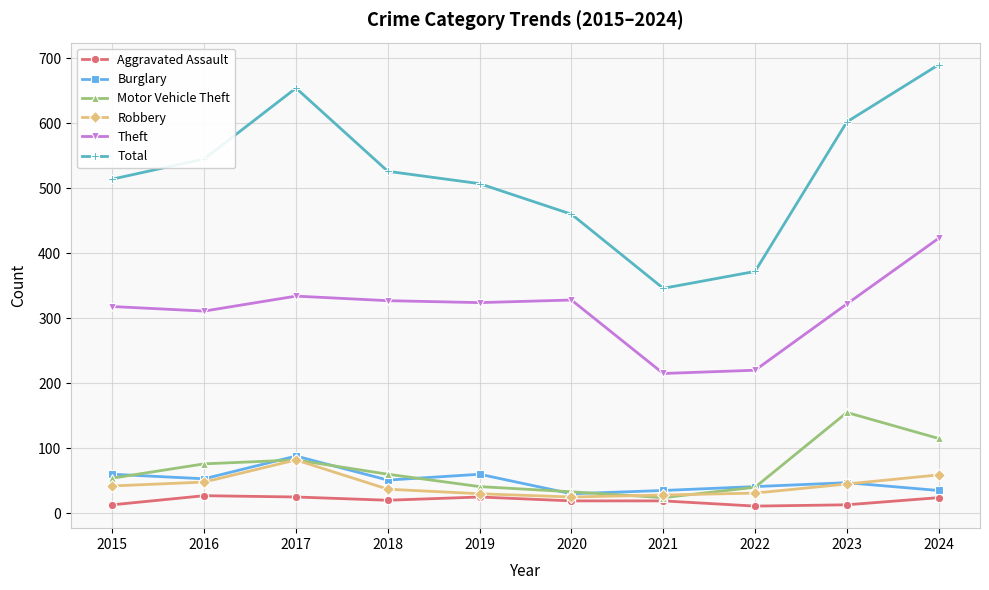

At which category is the sum across all series the highest?

2024